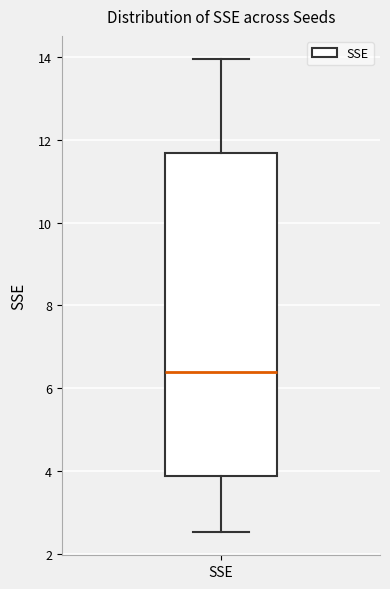

Transcribe this box plot: give where the median line is, the range the box spans, and where the two whiskers end, as read against the y-axis. The values are not printed on the chart, so give them approximately, as read against the axis.

median 6.4, box 3.8 to 11.6, whiskers 2.6 to 14.0